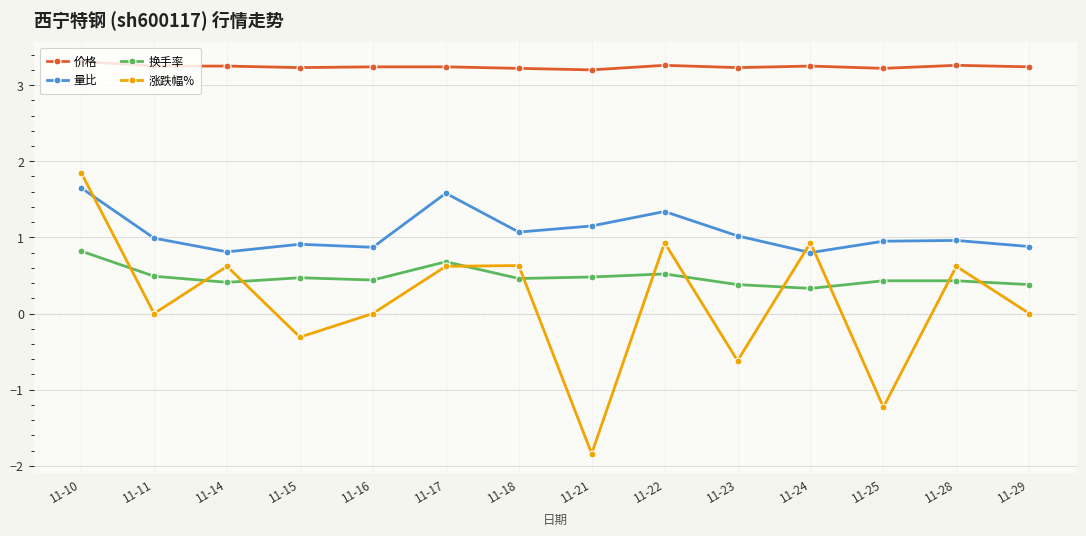

Which category has the highest value in the 量比 series?

11-10